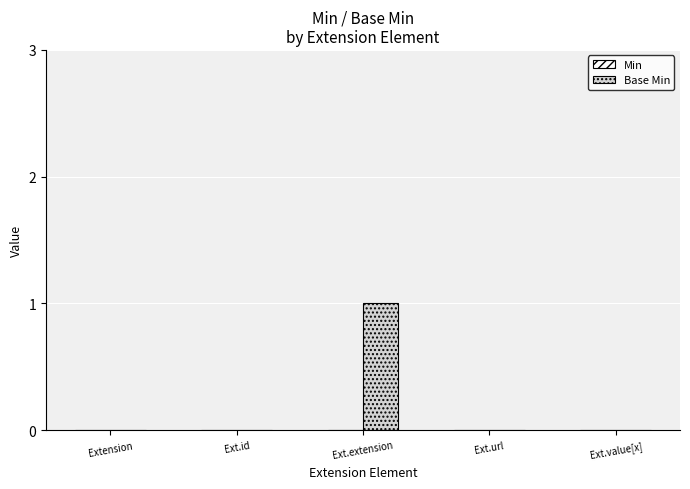

What is the maximum value shown in the chart?

1